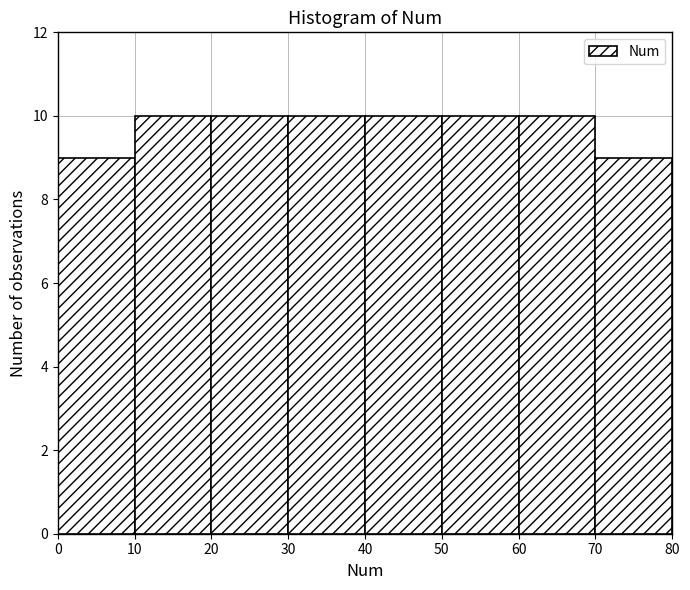

What is the height of the bar covering 40 to 50 on the x-axis? The values are not printed on the chart, so give them approximately, as read against the axis.

10